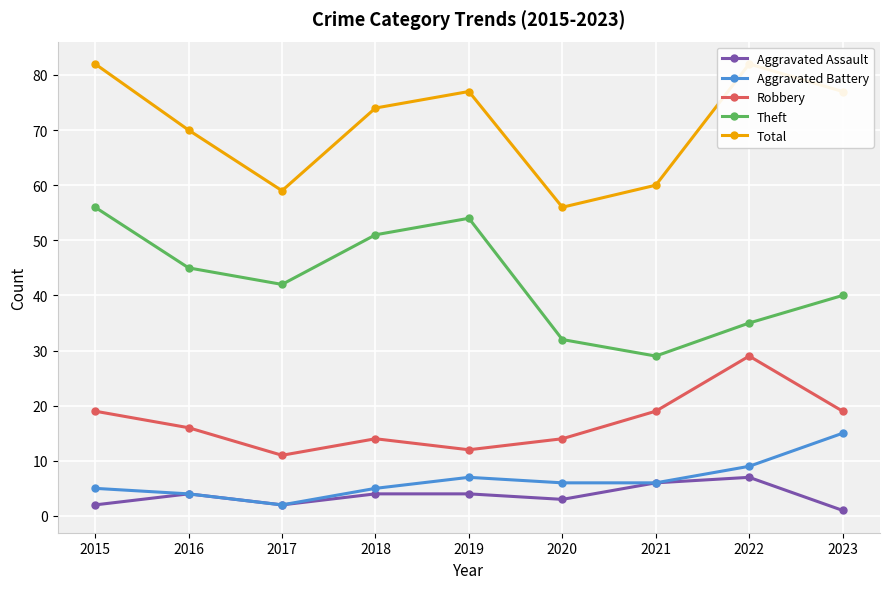

How many values in the Aggravated Assault series exceed 4?

2